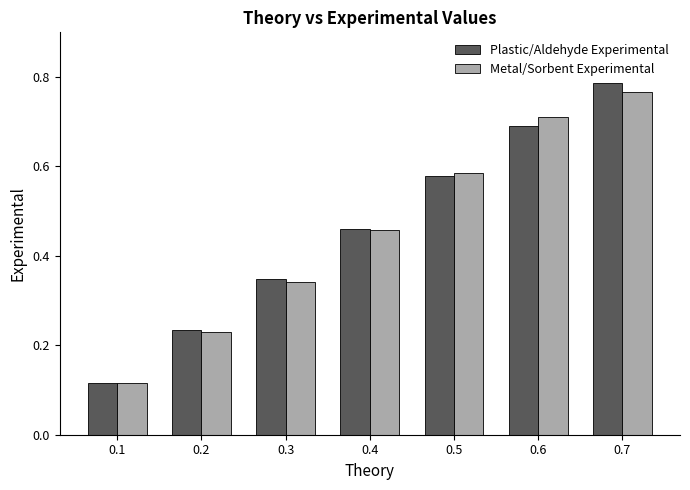

Is it true that Metal/Sorbent Experimental equals 0.6 at 0.4?

False